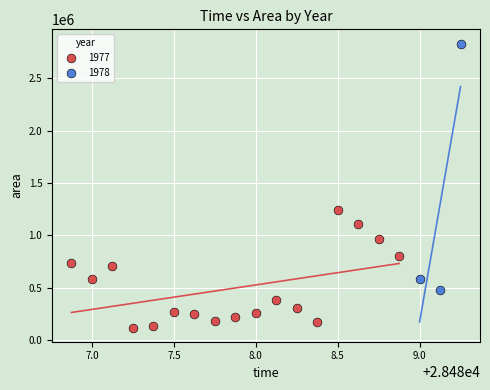

Which series reaches the maximum Y coordinate?

1978